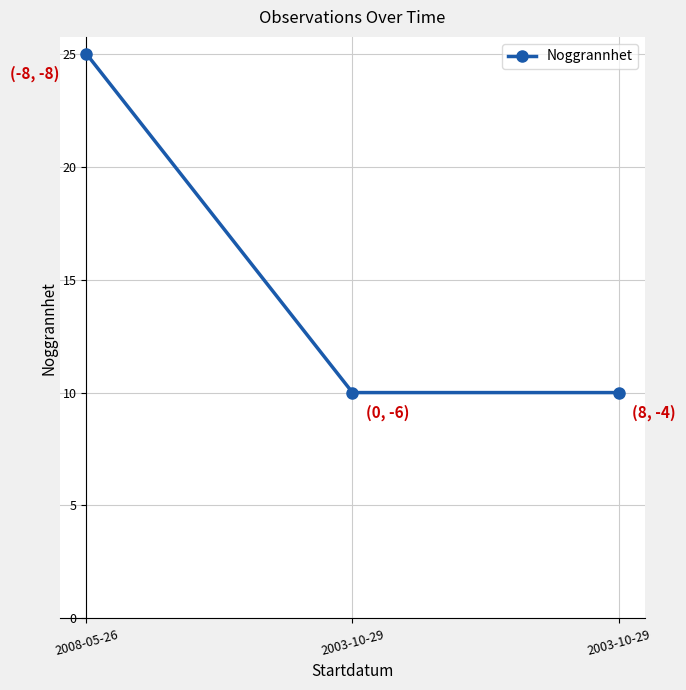

Count the number of data series in this chart.

1